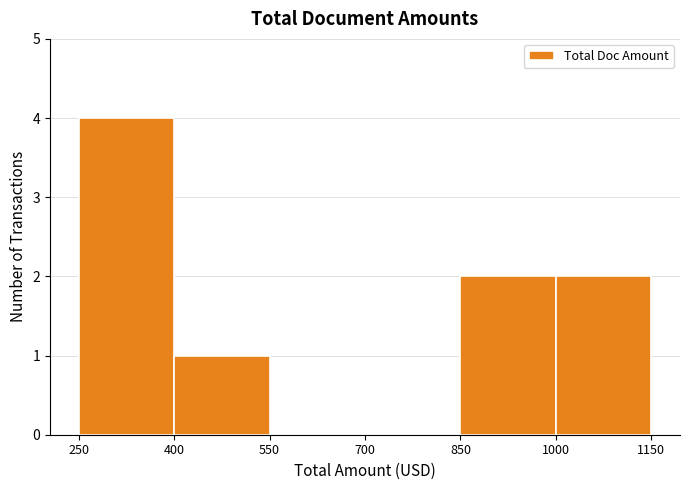

Reading left to right, list every bar in this chart as the range it spans on the x-axis followed by its height. The values are not printed on the chart, so give them approximately, as read against the axis.

250 to 400: 4
400 to 550: 1
550 to 700: 0
700 to 850: 0
850 to 1000: 2
1000 to 1150: 2